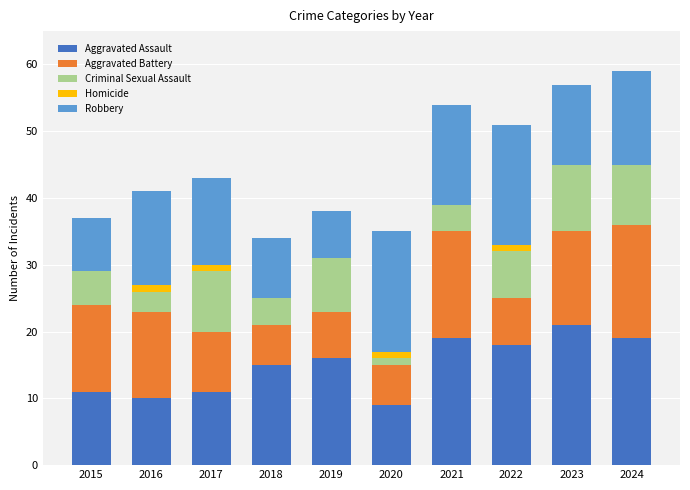

What is the highest value of the Aggravated Assault series?

21